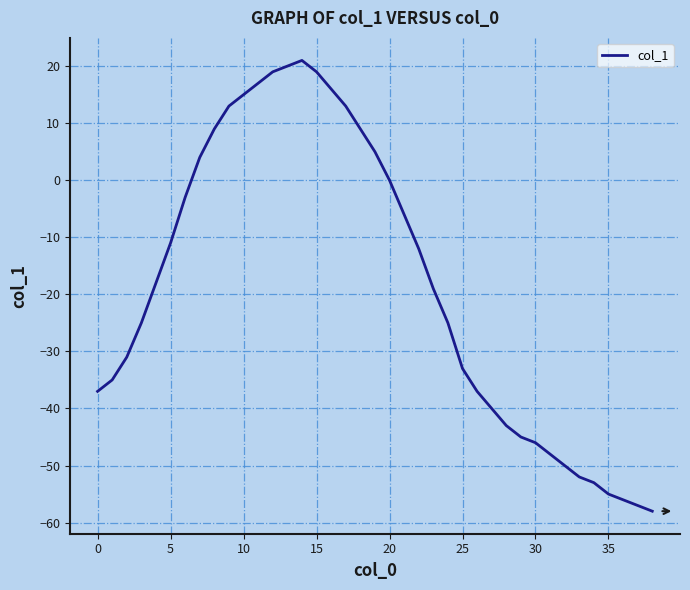

What is the minimum value shown in the chart?

-58